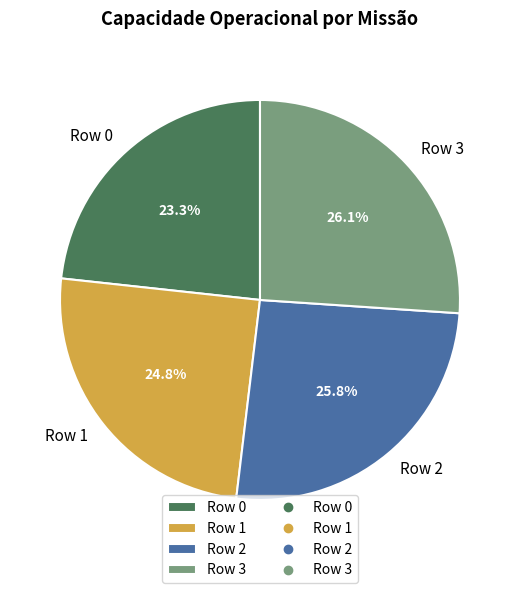

Between Row 1 and Row 3, which is larger?

Row 3